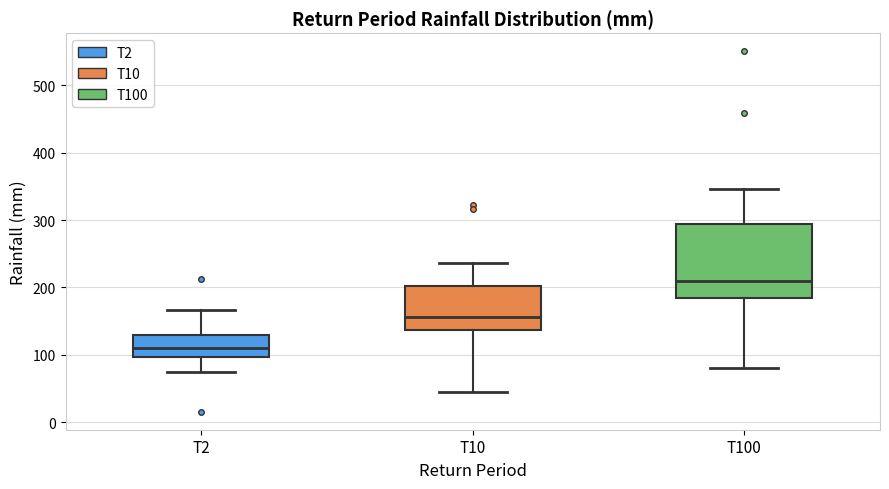

Which box has the highest median line?

T100